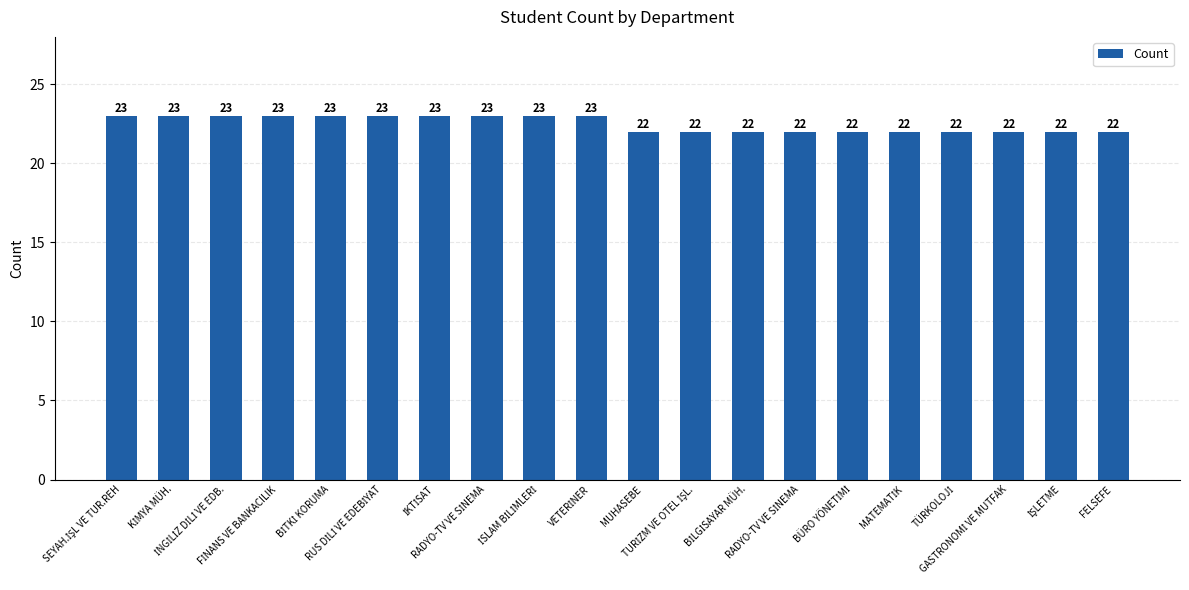

What is the smallest value displayed?

22